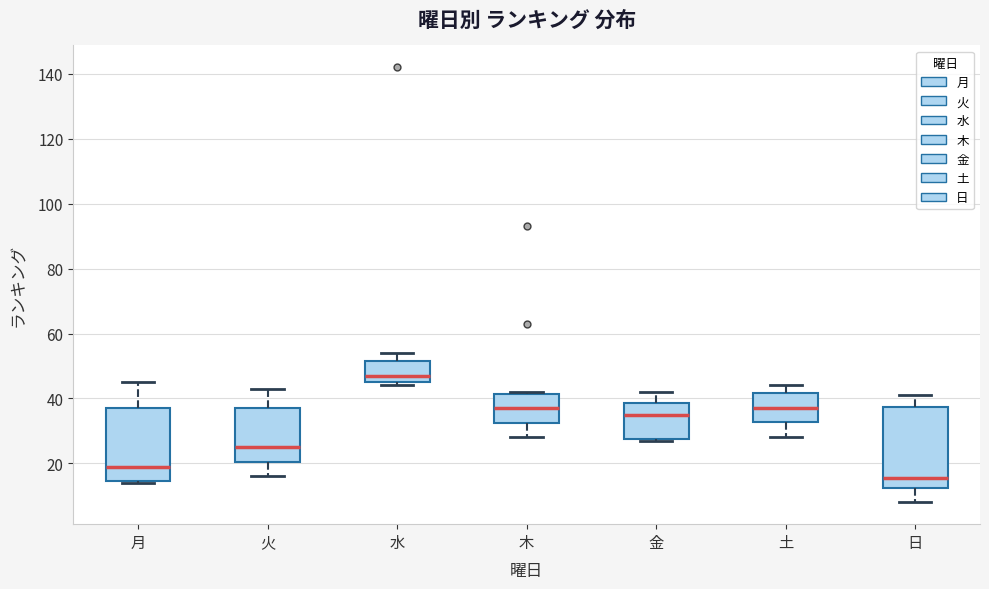

Which box's median line is the highest?

水